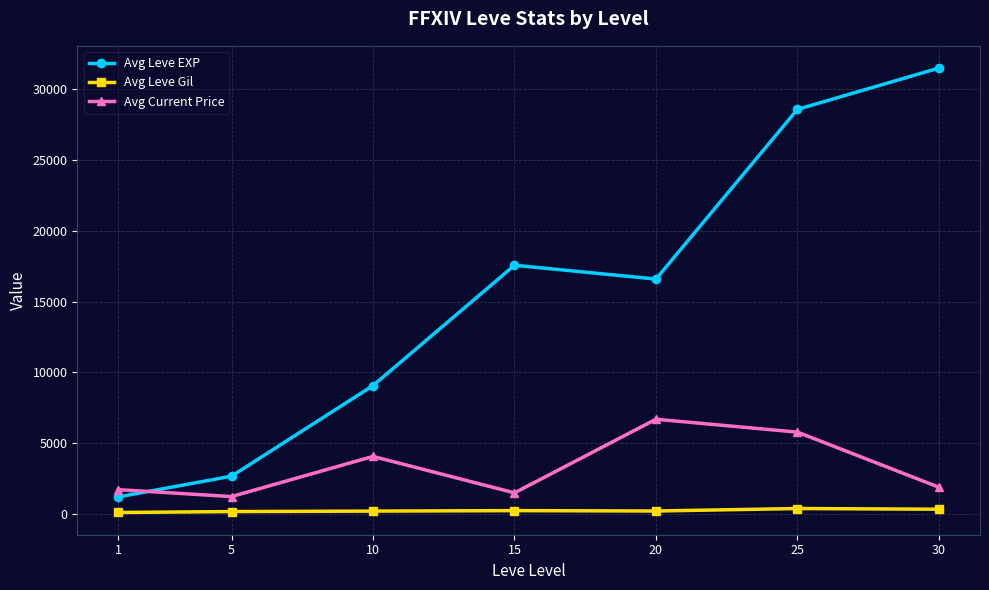

Is this an area chart (filled region under the line)?

No